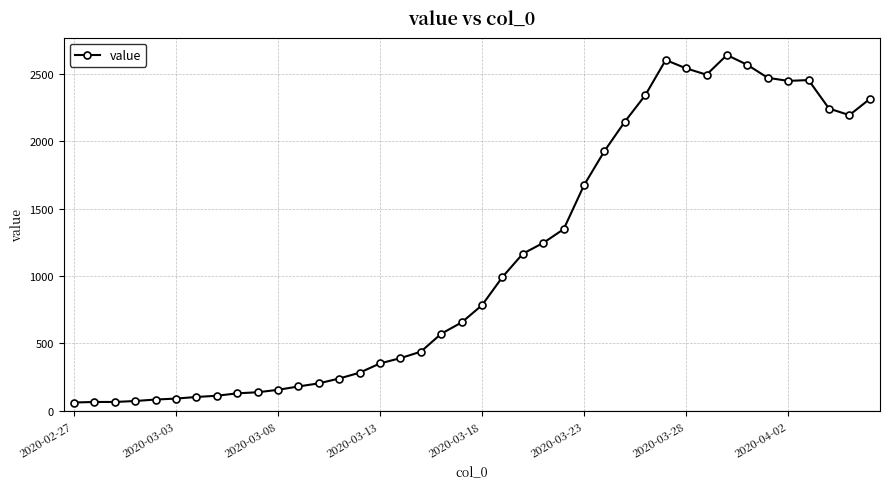

What is the maximum value shown in the chart?

2639